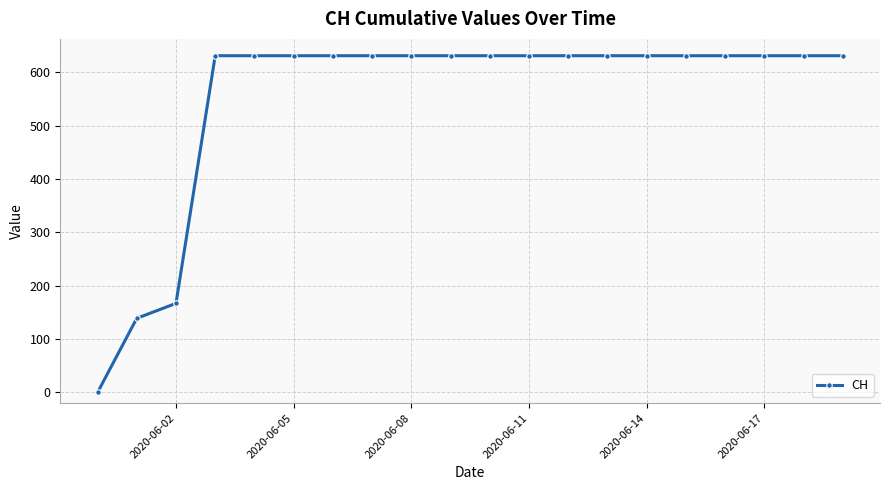

Does the chart have visible grid lines?

Yes